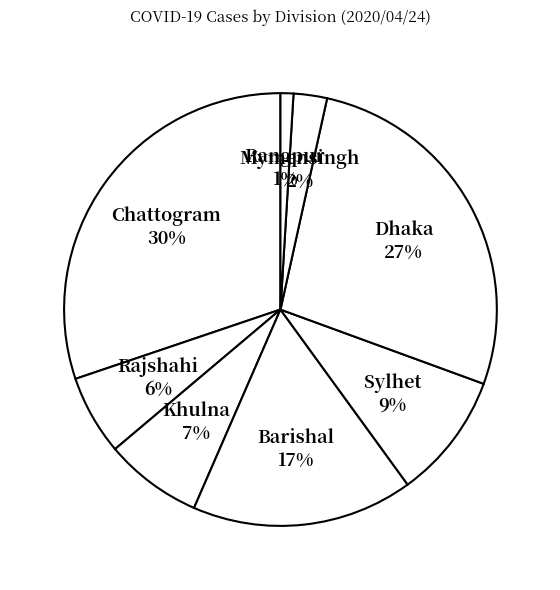

To the nearest percent, what is the difference between the largest and smallest slice percentages?

29%